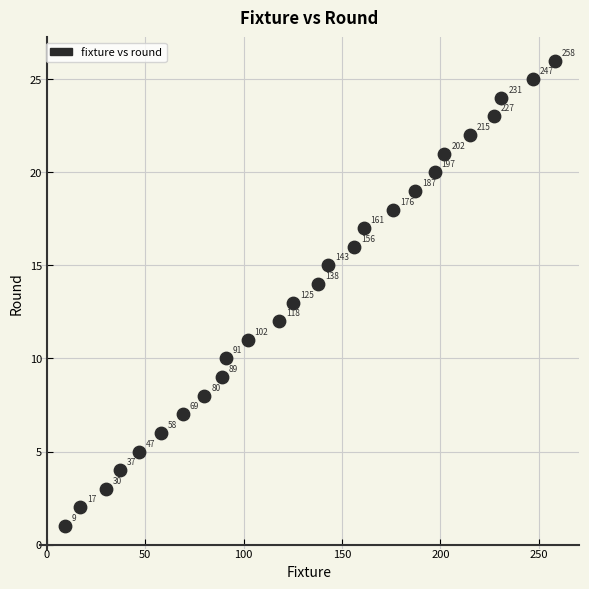

What is the range of Y values (max minus min)?

25